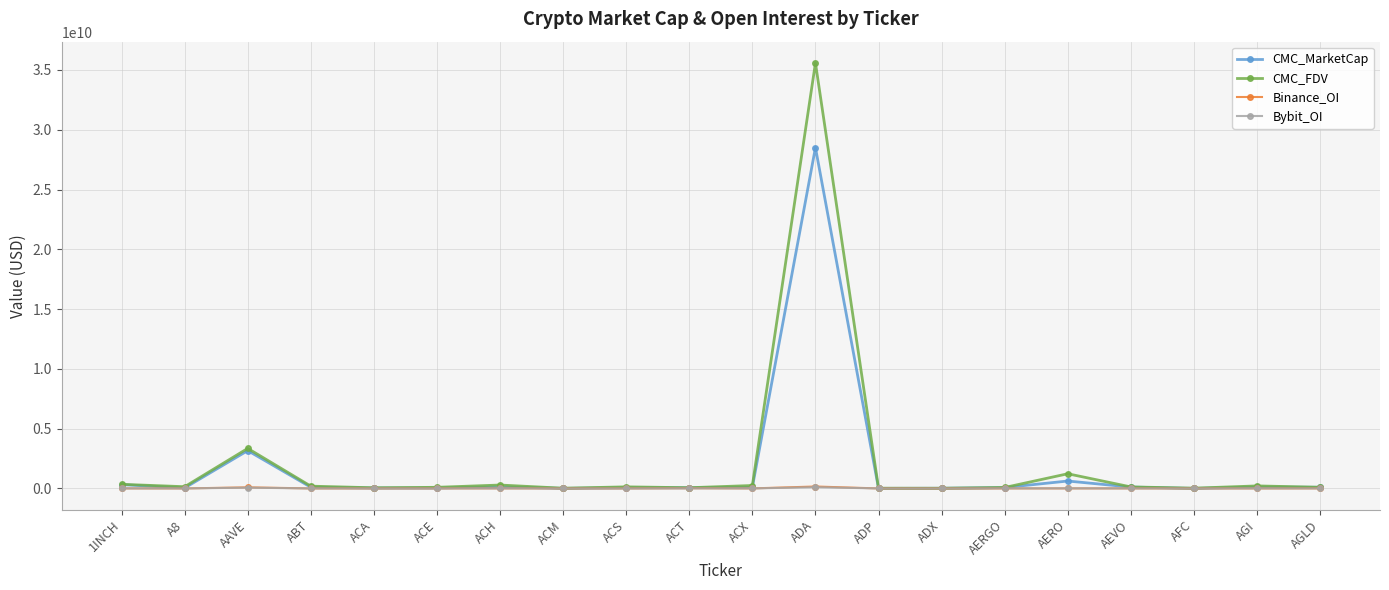

What is the label of the 20th point from the left?

AGLD